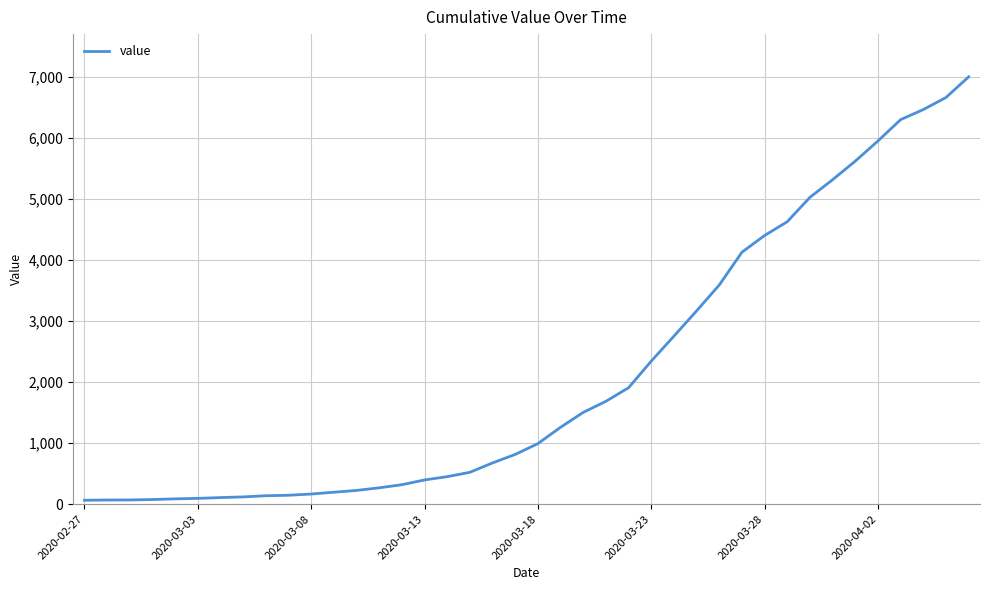

What is the difference between the maximum and minimum values?

6937